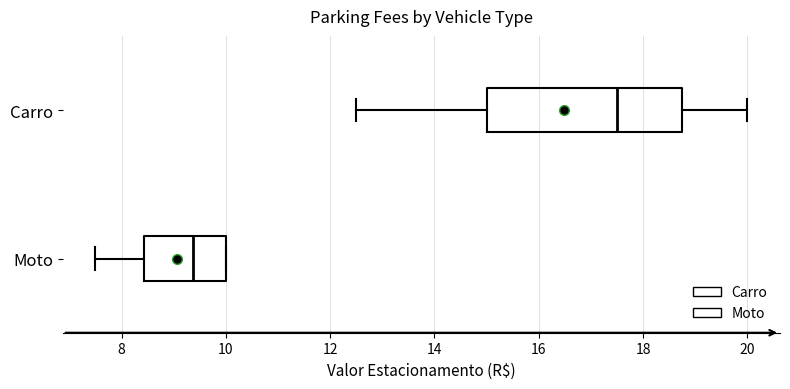

Reading bottom to top, transcribe this box plot: for each box, give where its median line is, the range the box spans, and where its two whiskers end, as read against the x-axis. The values are not printed on the chart, so give them approximately, as read against the axis.

Moto: median 9.4, box 8.4 to 10.0, whiskers 7.6 to 10.0
Carro: median 17.6, box 15.0 to 18.8, whiskers 12.6 to 20.0